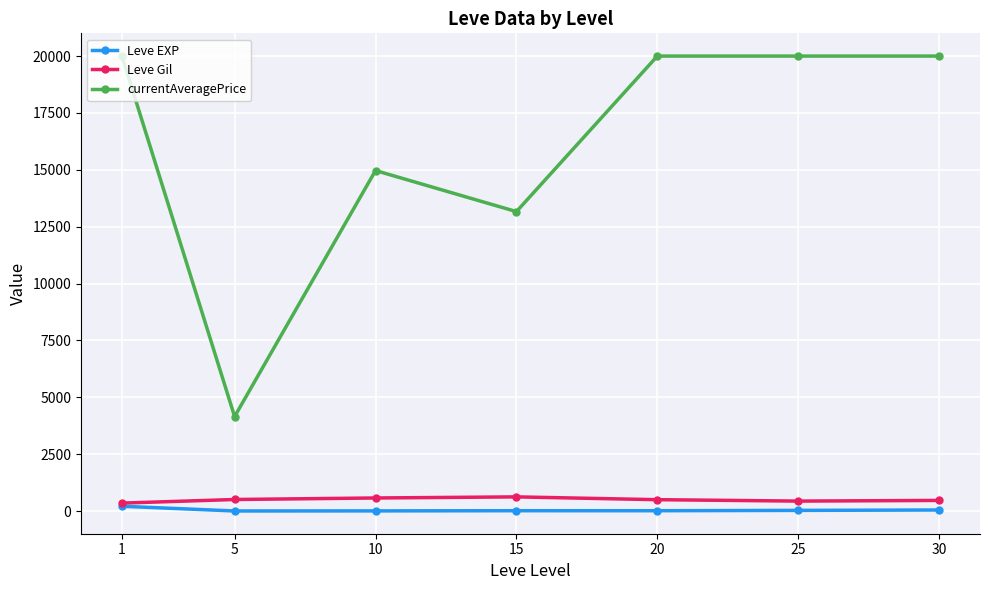

Does the chart have visible grid lines?

Yes